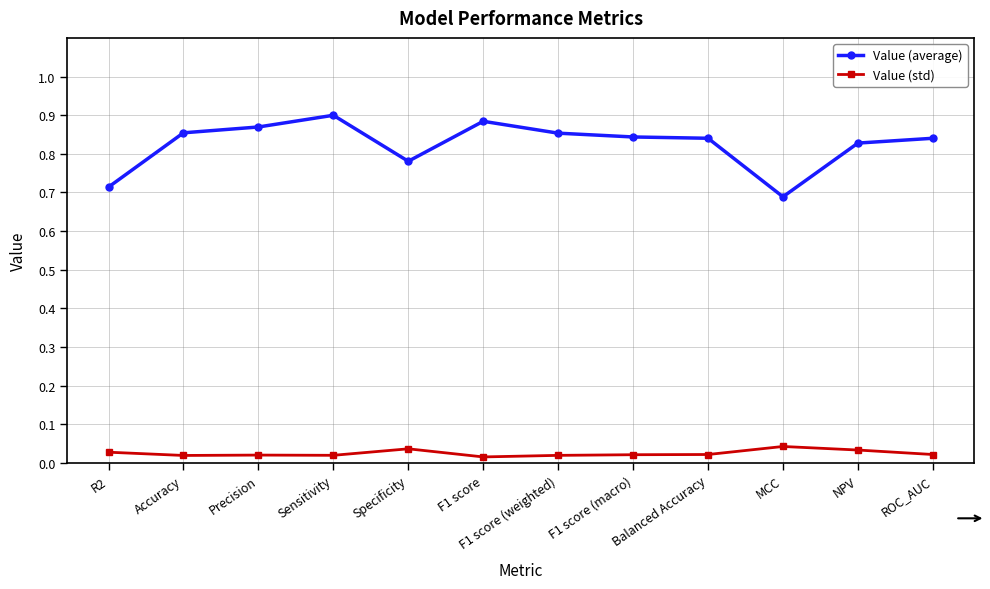

Count the number of categories in the chart.

12